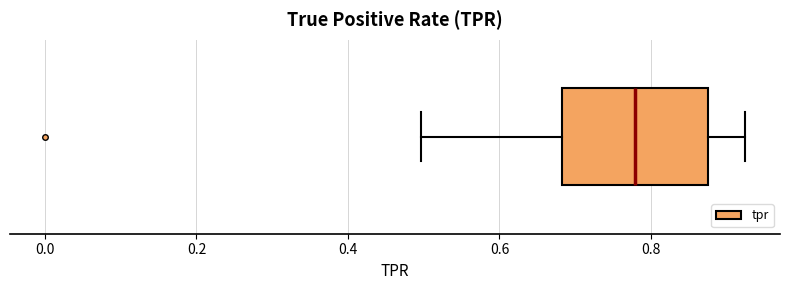

Read this box plot against the x-axis: the position of the median line, the range covered by the box, and the ends of both whiskers. The values are not printed on the chart, so give them approximately, as read against the axis.

median 0.78, box 0.68 to 0.88, whiskers 0.50 to 0.92